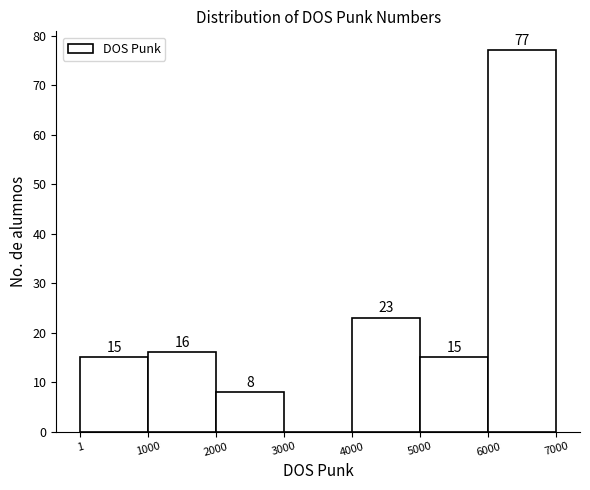

Which range on the x-axis has the tallest bar?

6000 to 7000